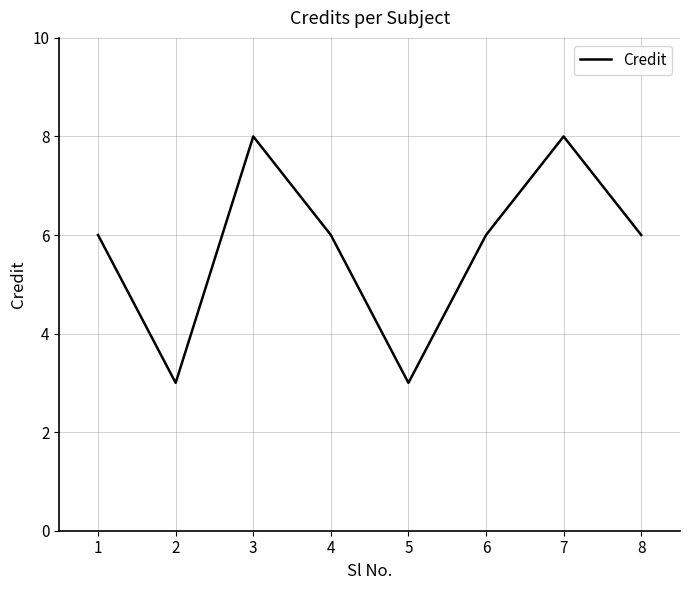

Approximately how many times larger is the value at 5 compared to 4?

0.5